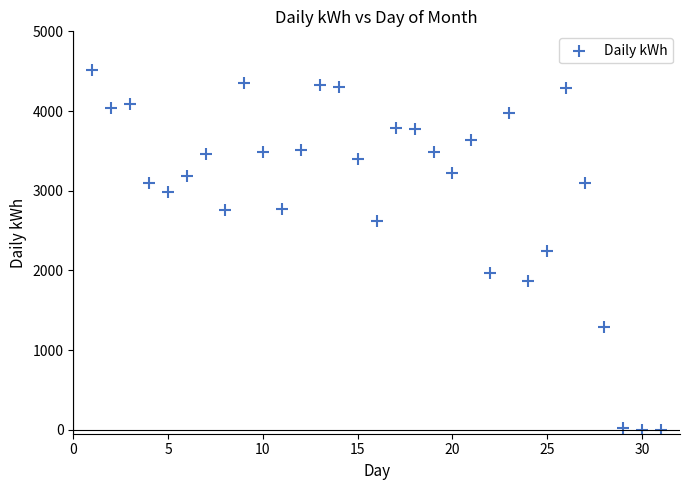

What is the range of X values (max minus min)?

30